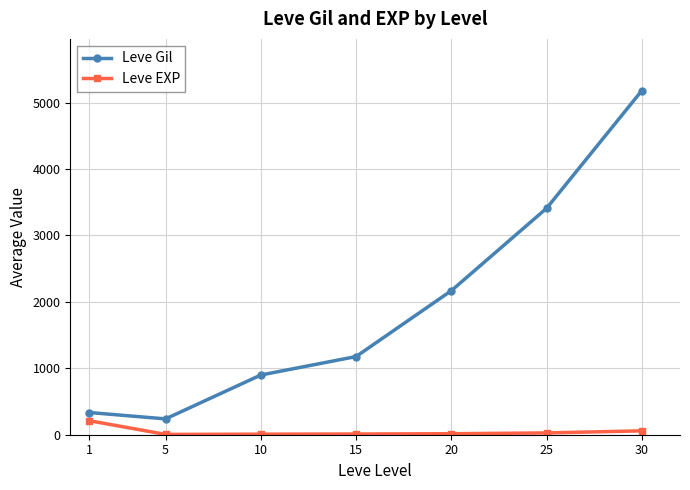

List the series in order of their peak value, lowest first.

Leve EXP, Leve Gil